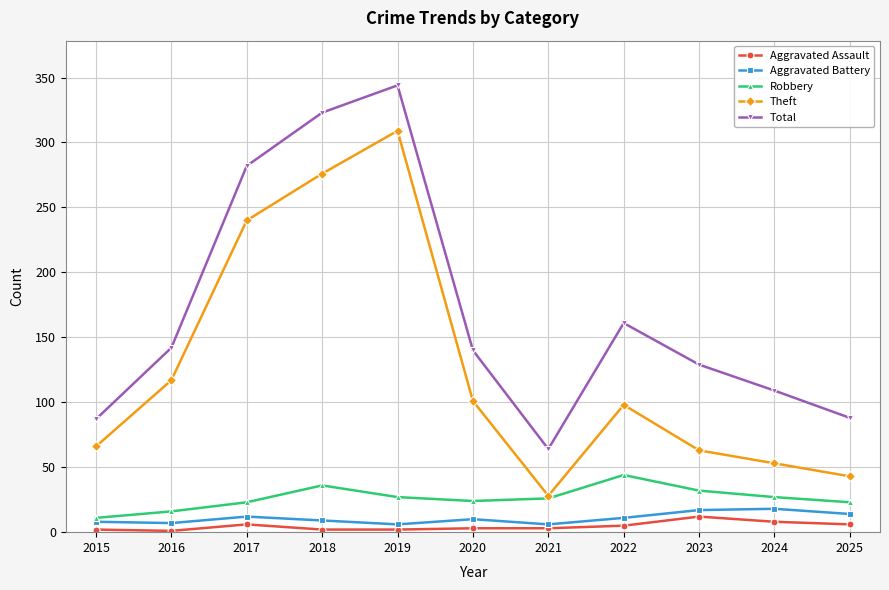

True or false: Total and Theft cross at least once.

False